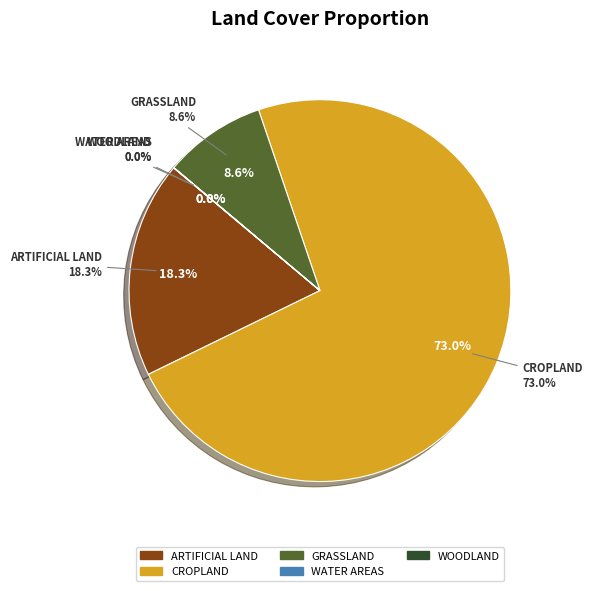

Is there a majority slice in this chart?

Yes